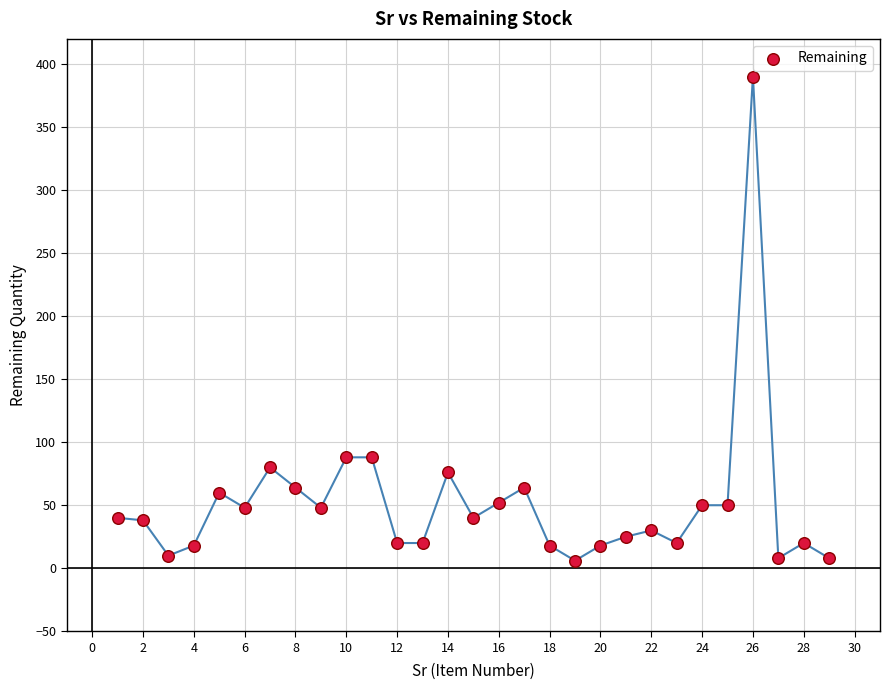

What is the range of Y values (max minus min)?

384